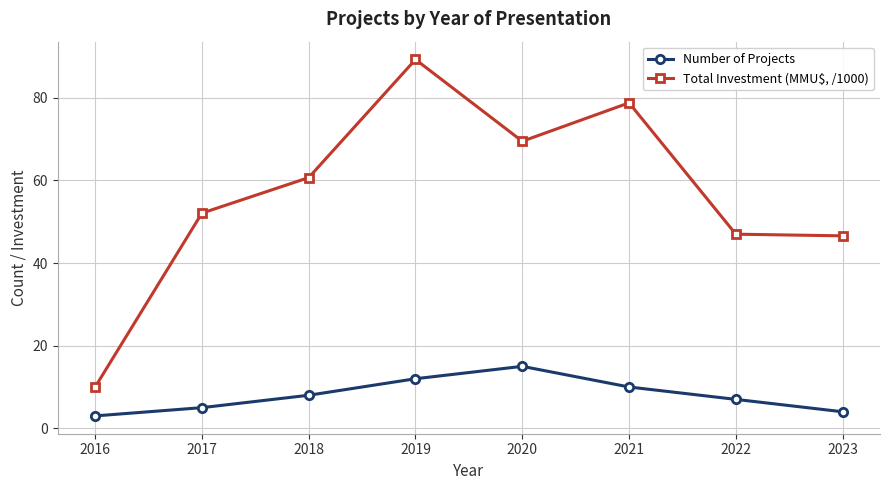

True or false: Total Investment (MMU$, /1000) has a value of 25.4 at 2020.

False